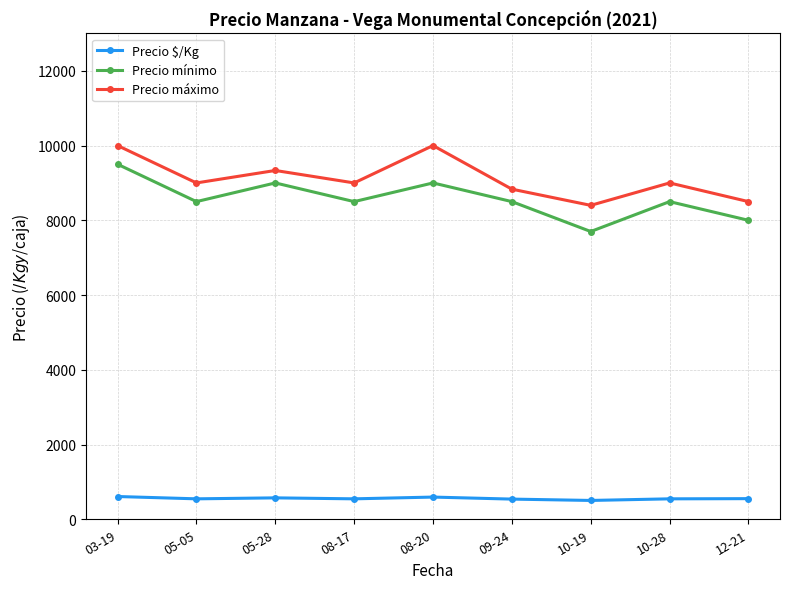

True or false: Precio mínimo and Precio máximo intersect in this chart.

False